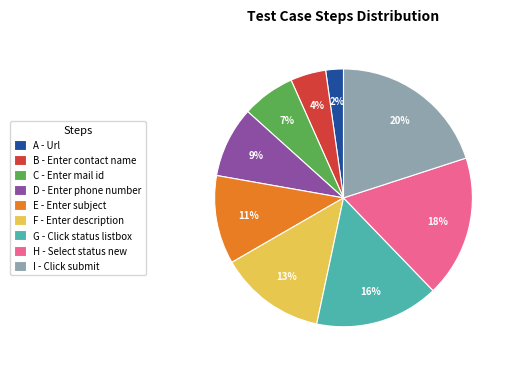

Count the number of slices in the pie.

9